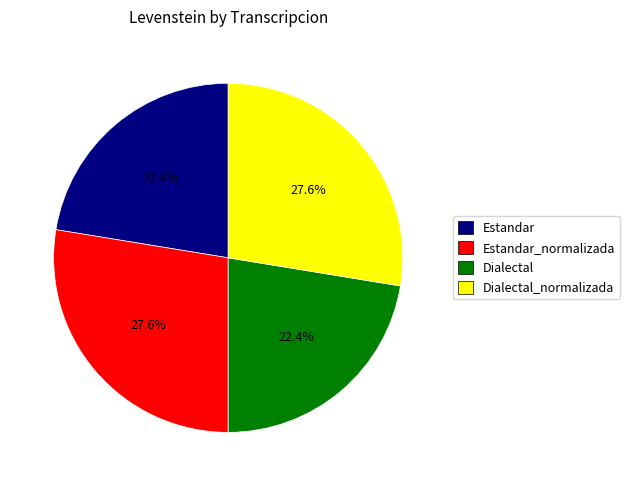

What percentage is the Dialectal slice, to the nearest percent?

22%